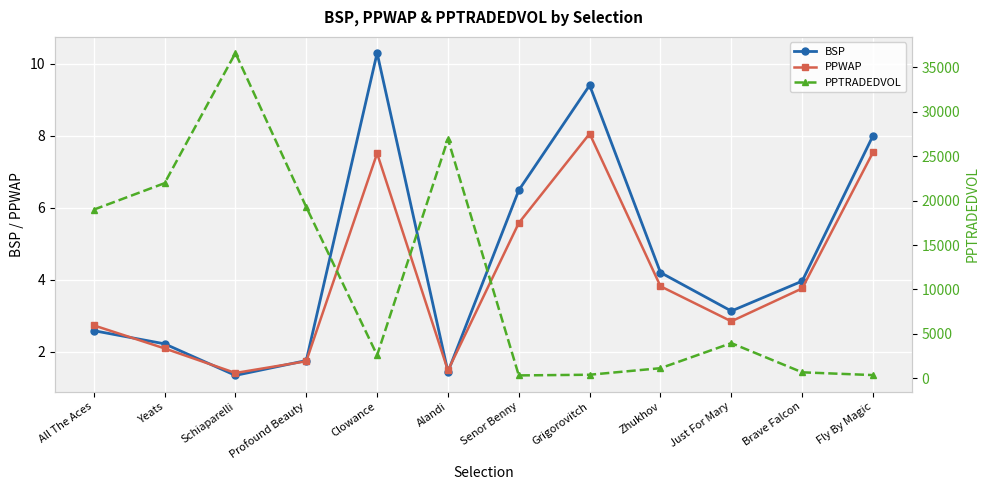

What is the label of the 4th point from the right?

Zhukhov